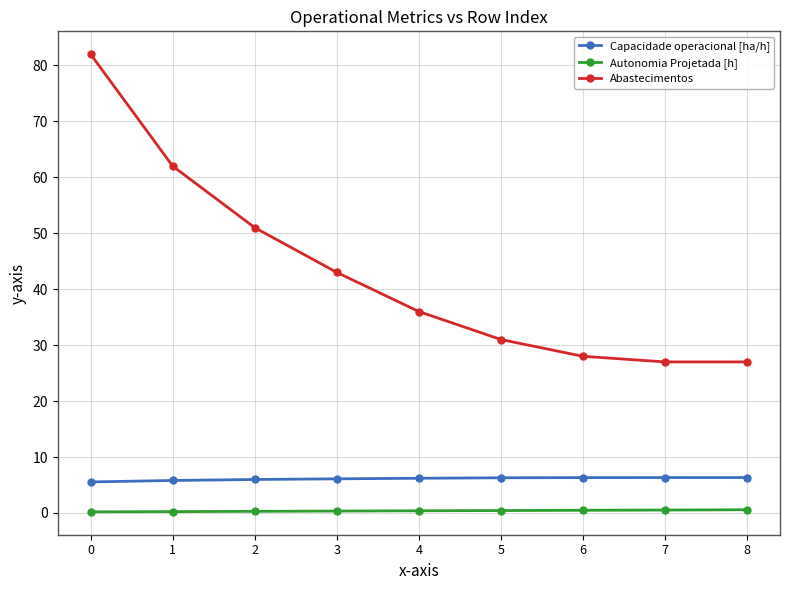

What is the difference between the maximum and minimum values in the Abastecimentos series?

55.0